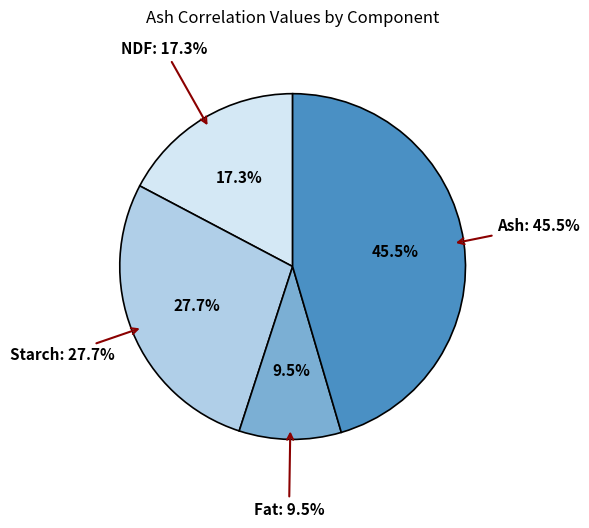

To the nearest percent, what is the difference between the Fat and Starch slice percentages?

18%